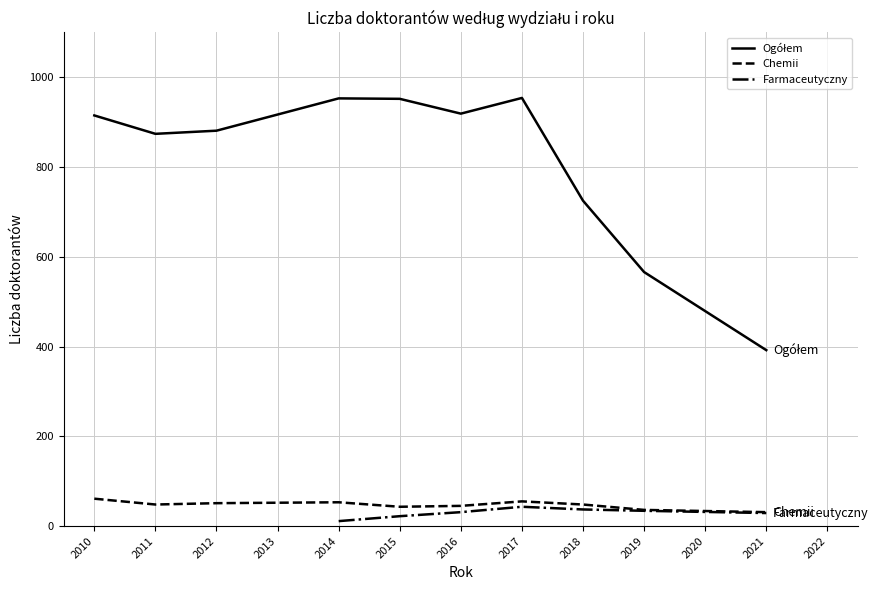

What is the total value across all series at 2011?

922